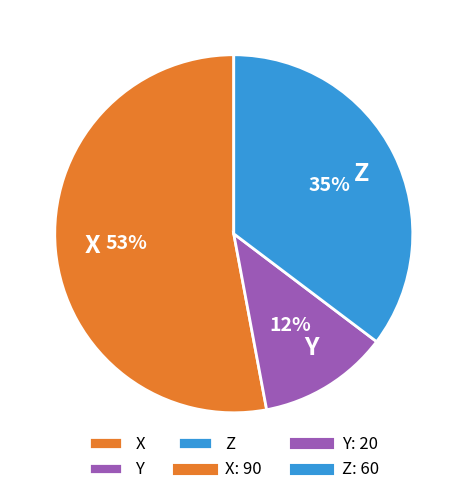

To the nearest percent, what is the difference between the X and Z slice percentages?

18%